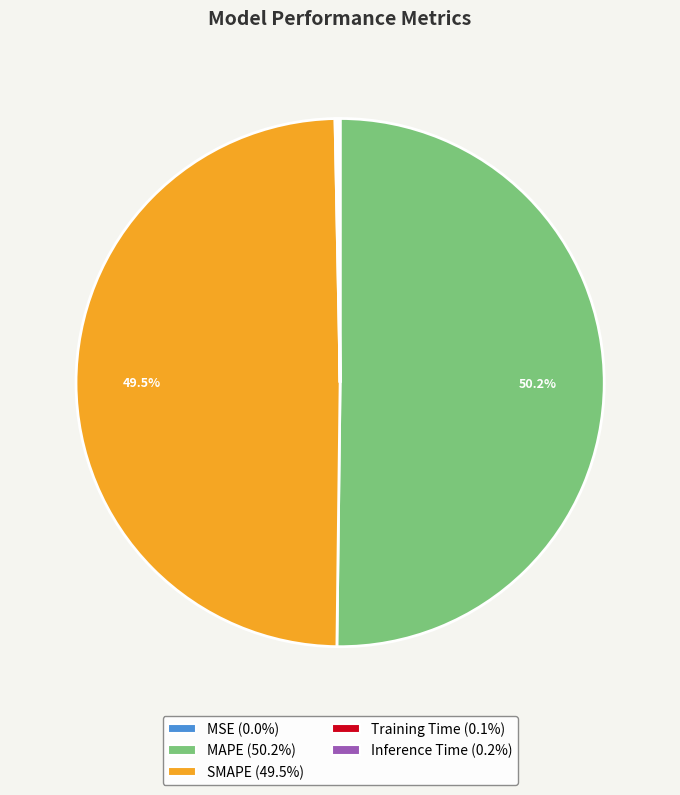

Which category accounts for the majority?

MAPE